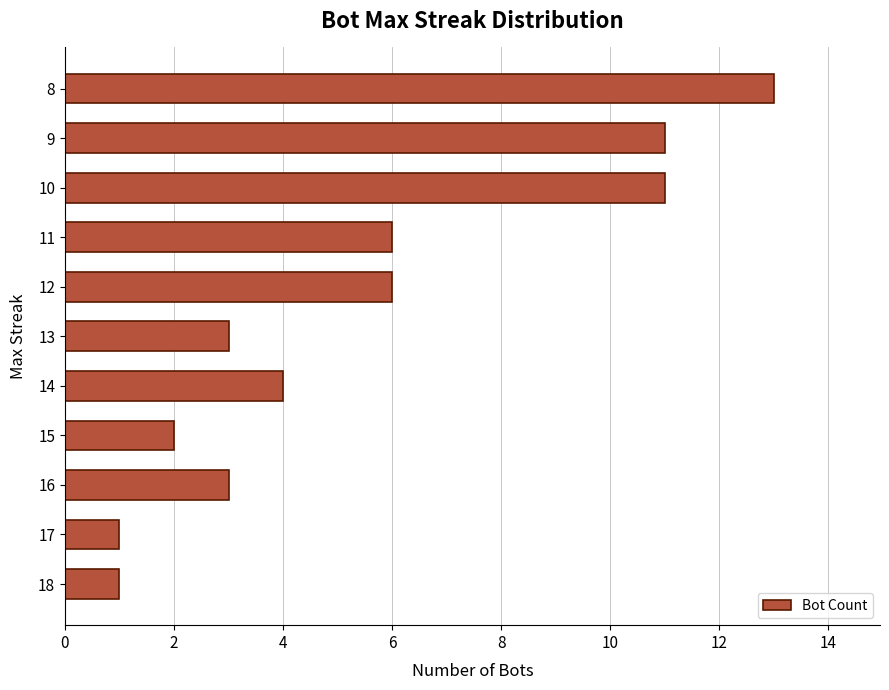

Is it true that the value at 10 is 5?

False